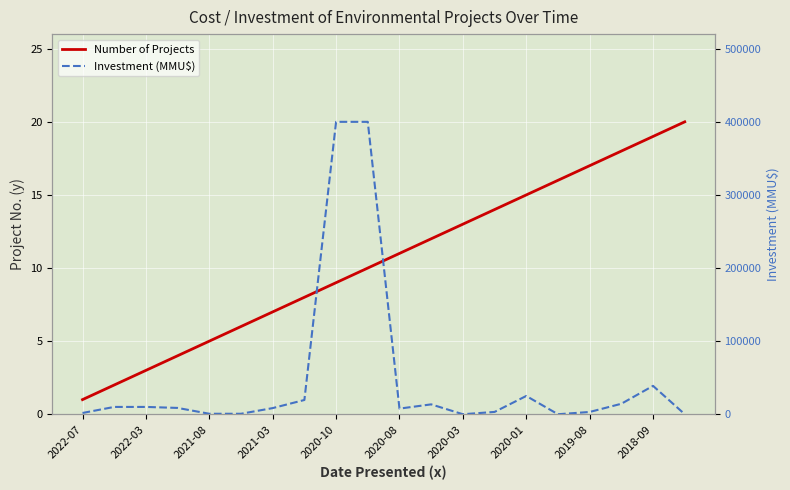

What is the average value of the Number of Projects series?

10